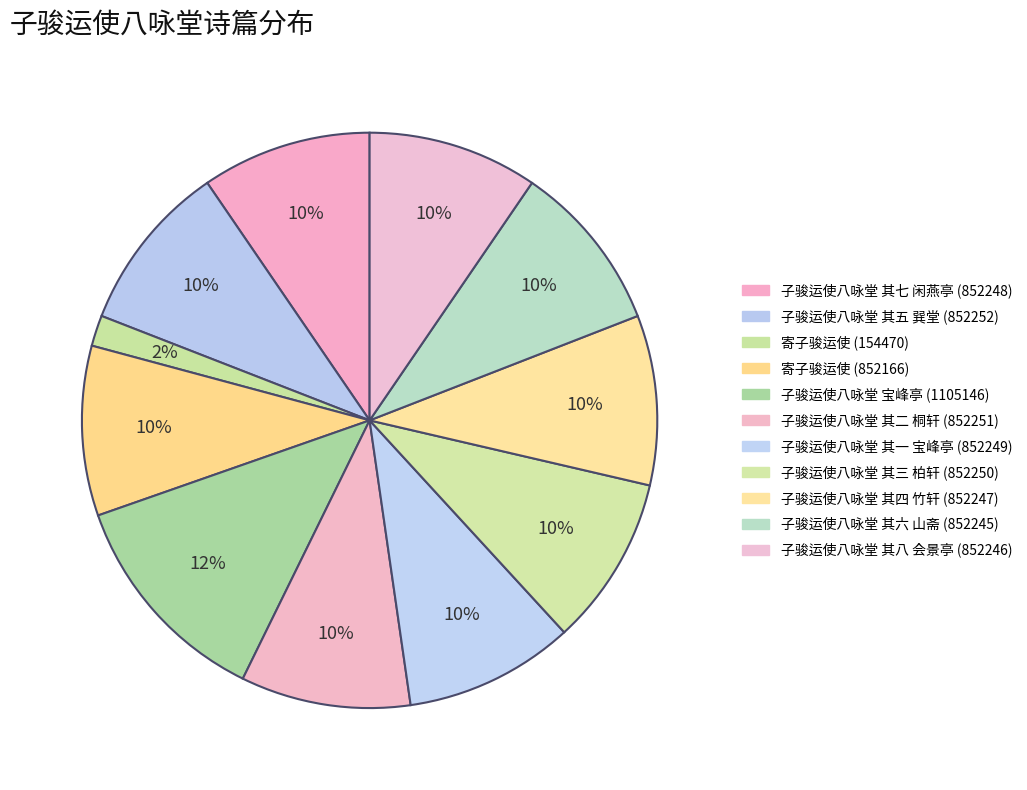

Count the number of slices in the pie.

11